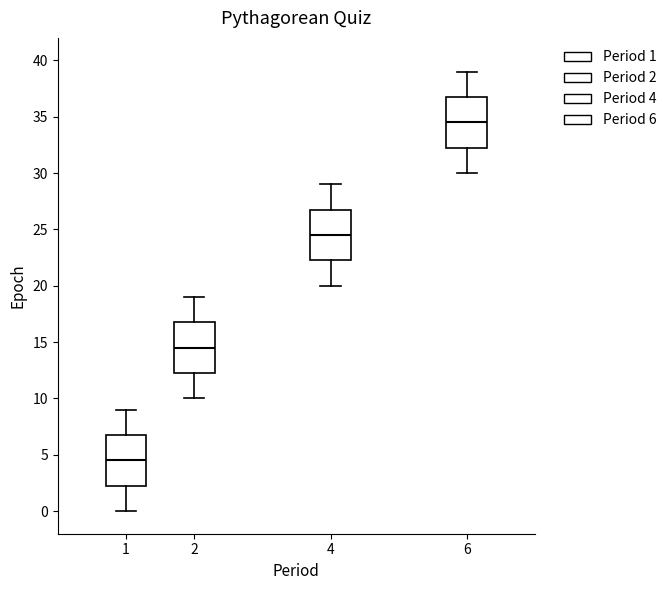

Where is the upper edge of the box at x = 1 on the y-axis? The values are not printed on the chart, so give them approximately, as read against the axis.

7.0